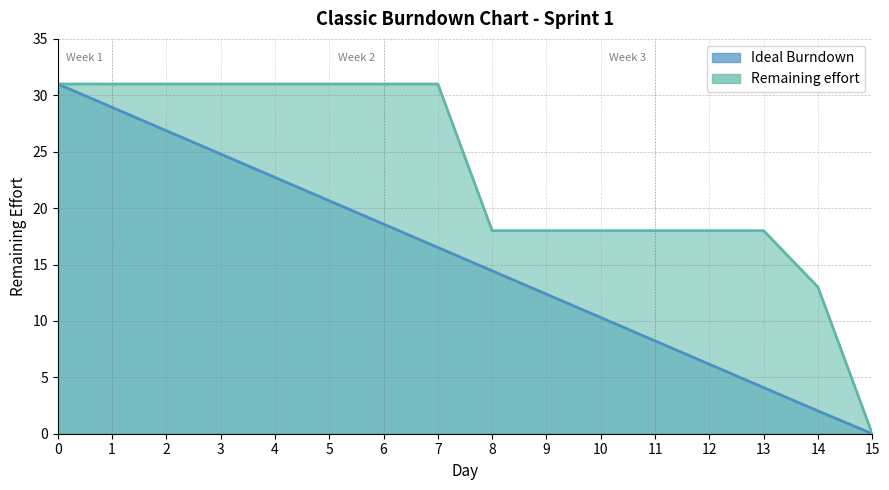

Reading left to right, extract all data points from this chart.

Ideal Burndown: 31.0	28.9	26.9	24.8	22.7	20.6	18.6	16.5	14.4	12.4	10.3	8.2	6.2	4.1	2.0	0.0
Remaining effort: 31.0	31.0	31.0	31.0	31.0	31.0	31.0	31.0	18.0	18.0	18.0	18.0	18.0	18.0	13.0	0.0